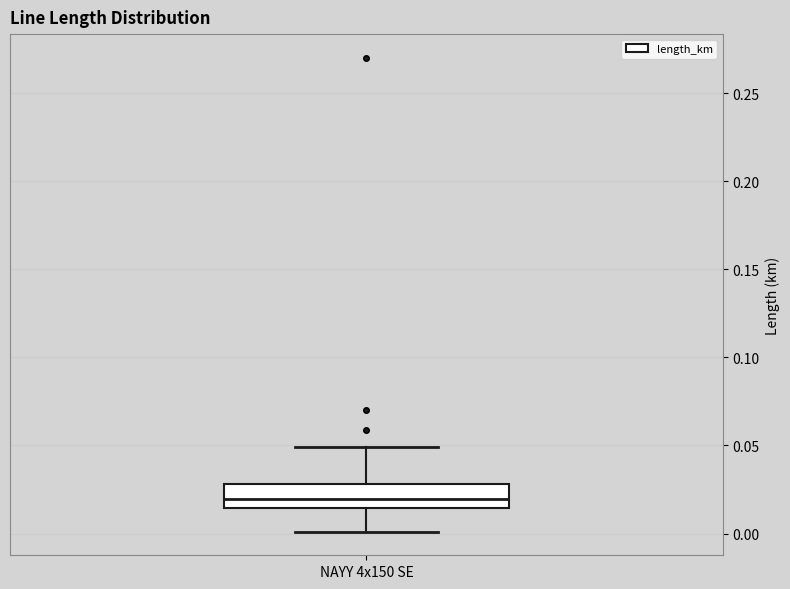

Read this box plot against the y-axis: the position of the median line, the range covered by the box, and the ends of both whiskers. The values are not printed on the chart, so give them approximately, as read against the axis.

median 0.020, box 0.015 to 0.030, whiskers 0.000 to 0.050